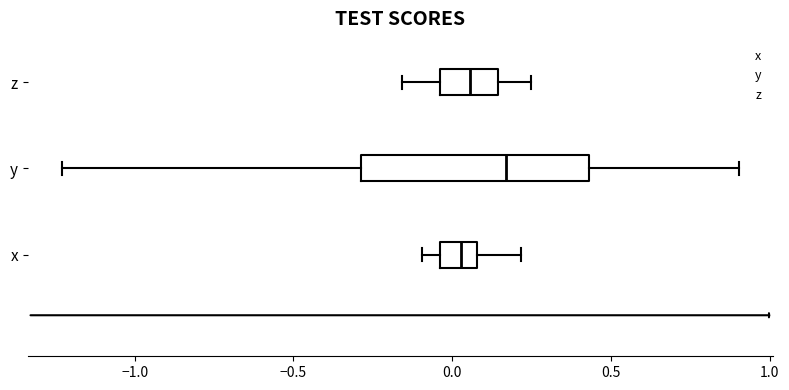

Reading bottom to top, read every box against the x-axis: the position of its median line, the range the box covers, and the ends of its whiskers. The values are not printed on the chart, so give them approximately, as read against the axis.

x: median 0.05, box -0.05 to 0.10, whiskers -0.10 to 0.20
y: median 0.15, box -0.30 to 0.45, whiskers -1.25 to 0.90
z: median 0.05, box -0.05 to 0.15, whiskers -0.15 to 0.25